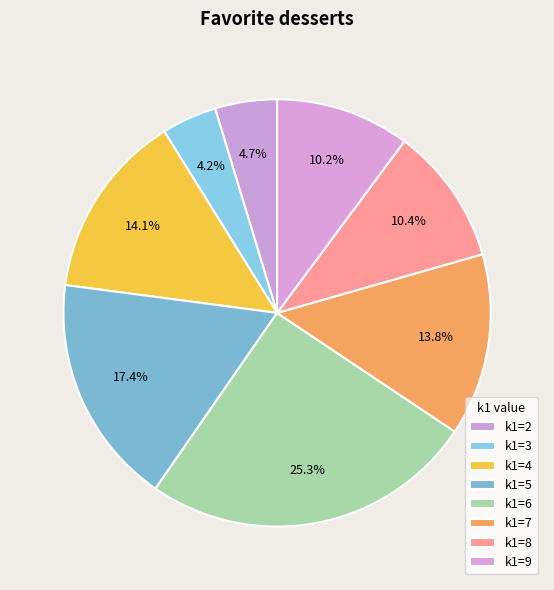

Count the number of slices in the pie.

8